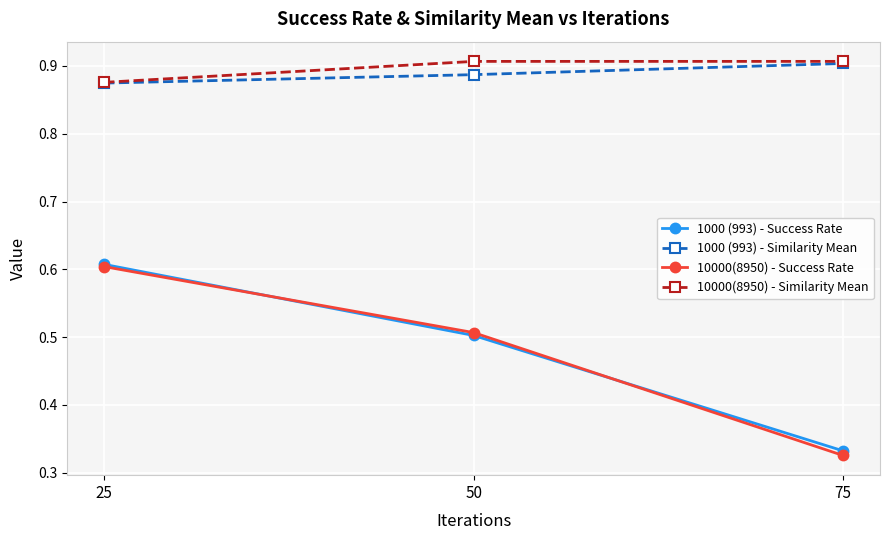

How many 1000 (993) - Similarity Mean values are between 0 and 1?

3